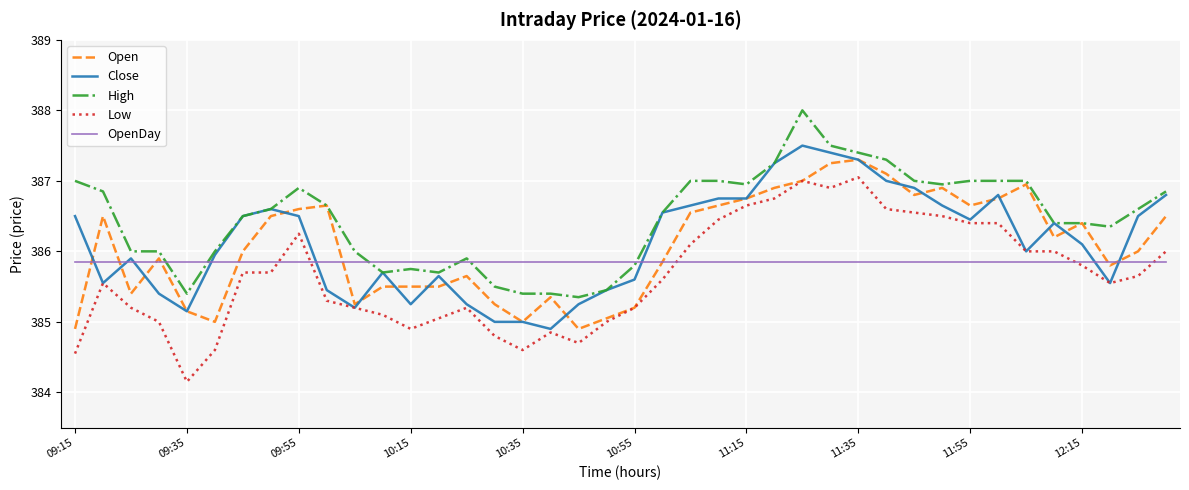

True or false: Low and High cross at least once.

False